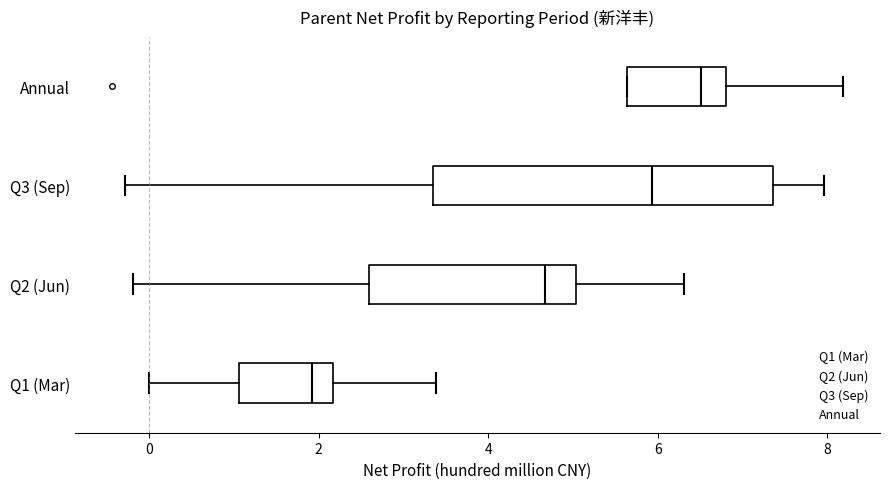

Reading bottom to top, transcribe this box plot: for each box, give where its median line is, the range the box spans, and where its two whiskers end, as read against the x-axis. The values are not printed on the chart, so give them approximately, as read against the axis.

Q1 (Mar): median 2.0, box 1.0 to 2.2, whiskers 0.0 to 3.4
Q2 (Jun): median 4.6, box 2.6 to 5.0, whiskers -0.2 to 6.4
Q3 (Sep): median 6.0, box 3.4 to 7.4, whiskers -0.2 to 8.0
Annual: median 6.6, box 5.6 to 6.8, whiskers 5.6 to 8.2